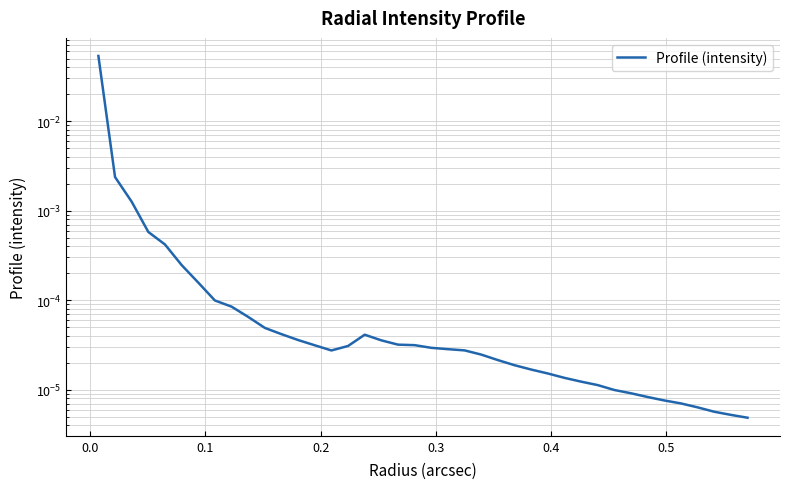

How many points are lower than both their immediate neighbors (excluding endpoints)?

1